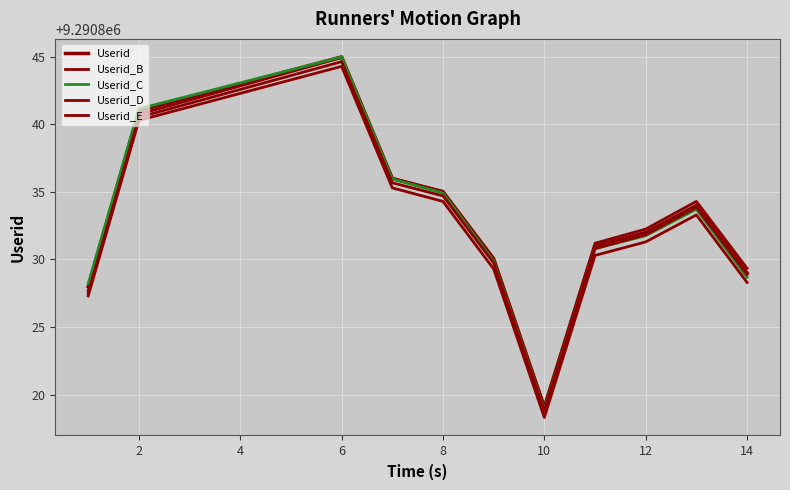

How many intersections are there between Userid_C and Userid_D?

1